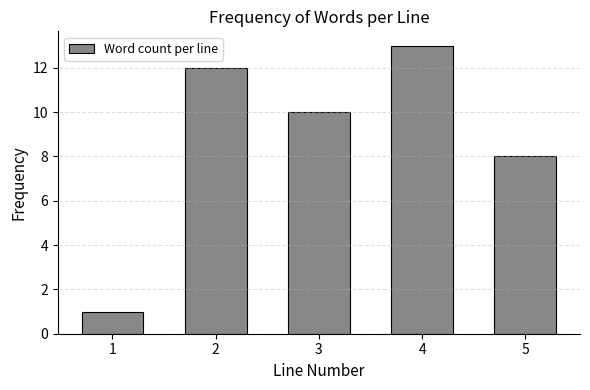

Reading right to left, list all the values displayed in this chart.

5=8	4=13	3=10	2=12	1=1